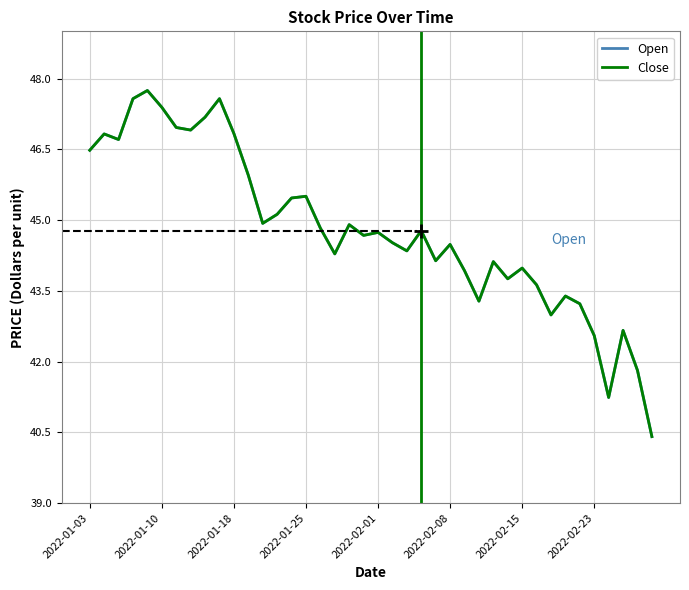

Is this an area chart (filled region under the line)?

No